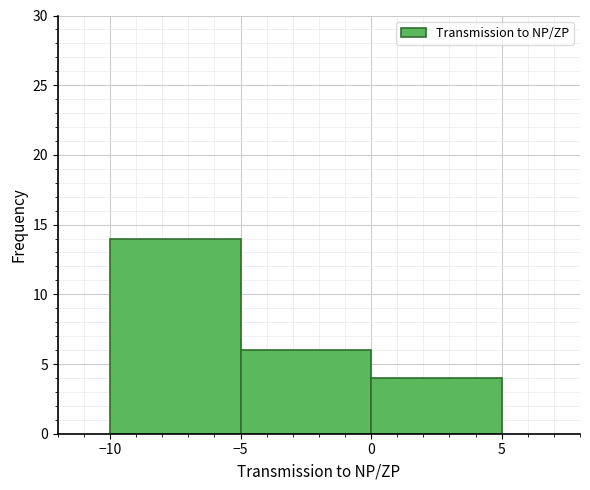

Reading left to right, transcribe this chart: for each bar, give the range it covers on the x-axis and its height. The values are not printed on the chart, so give them approximately, as read against the axis.

-10 to -5: 14
-5 to 0: 6
0 to 5: 4